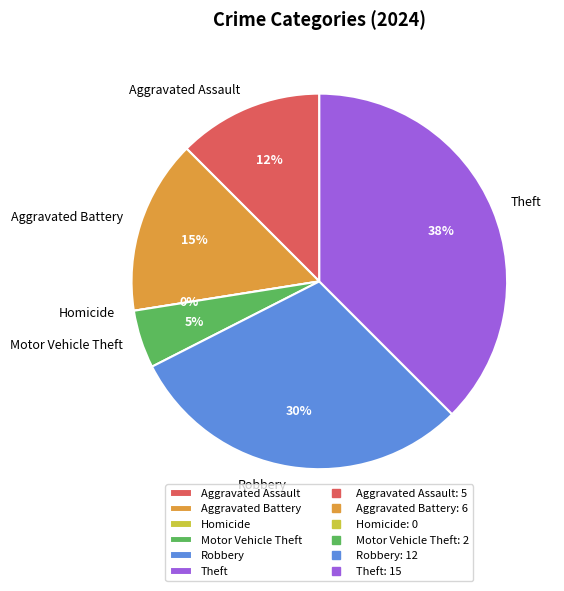

Does Homicide account for over 50% of the chart?

No